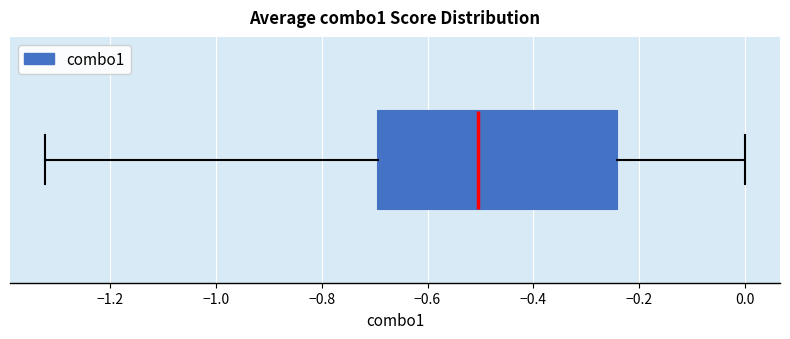

Transcribe this box plot: give where the median line is, the range the box spans, and where the two whiskers end, as read against the x-axis. The values are not printed on the chart, so give them approximately, as read against the axis.

median -0.50, box -0.70 to -0.24, whiskers -1.32 to 0.00